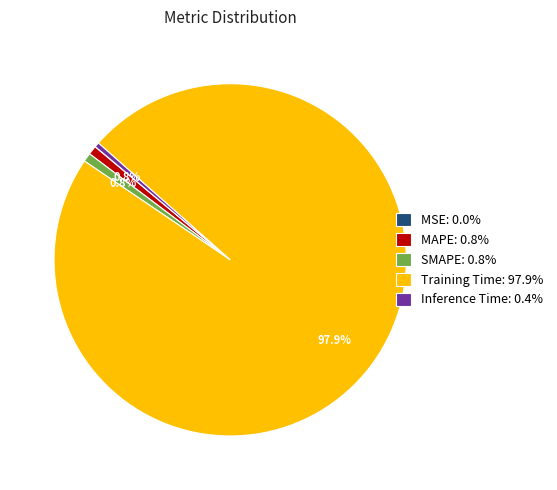

What is the largest slice in the pie chart?

Training Time